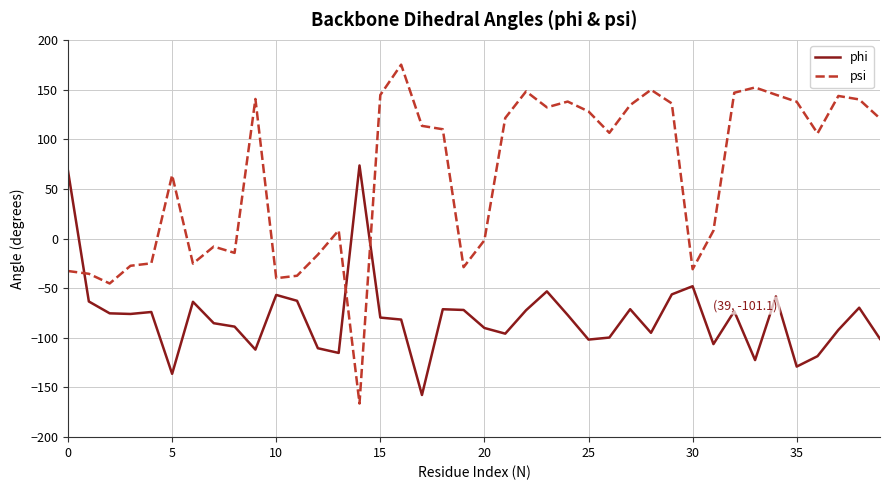

How many values in psi are above zero?

25